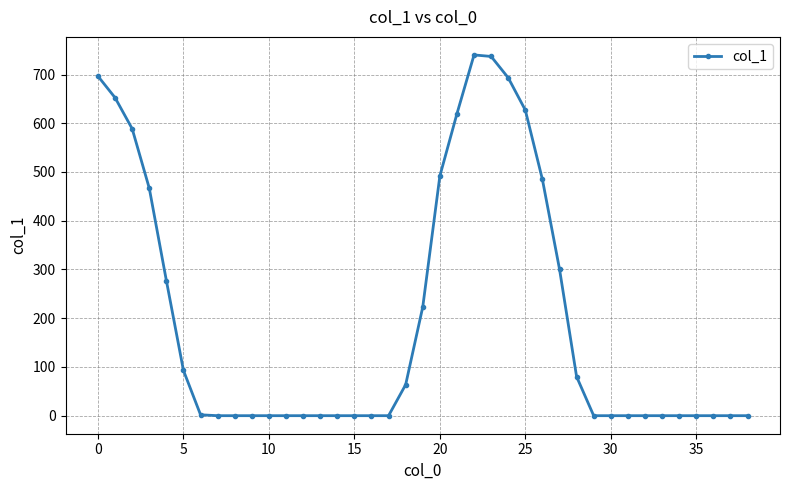

What is the difference between the maximum and minimum values?

740.2